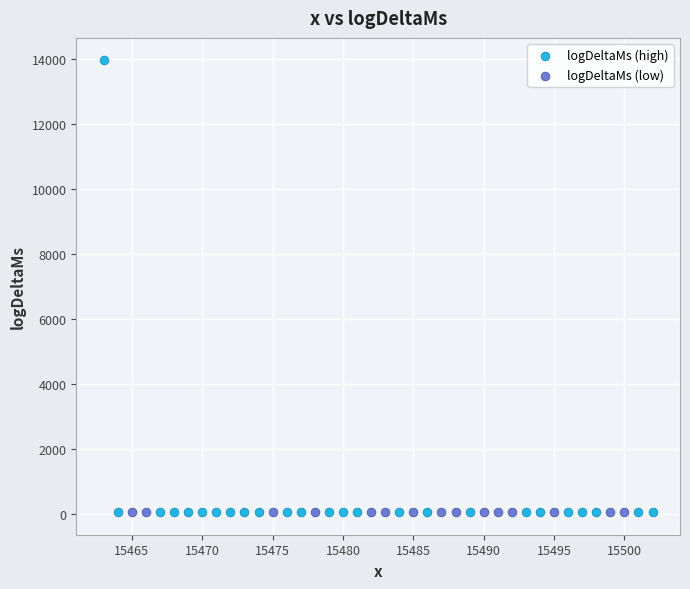

Which series reaches the maximum Y coordinate?

logDeltaMs (high)